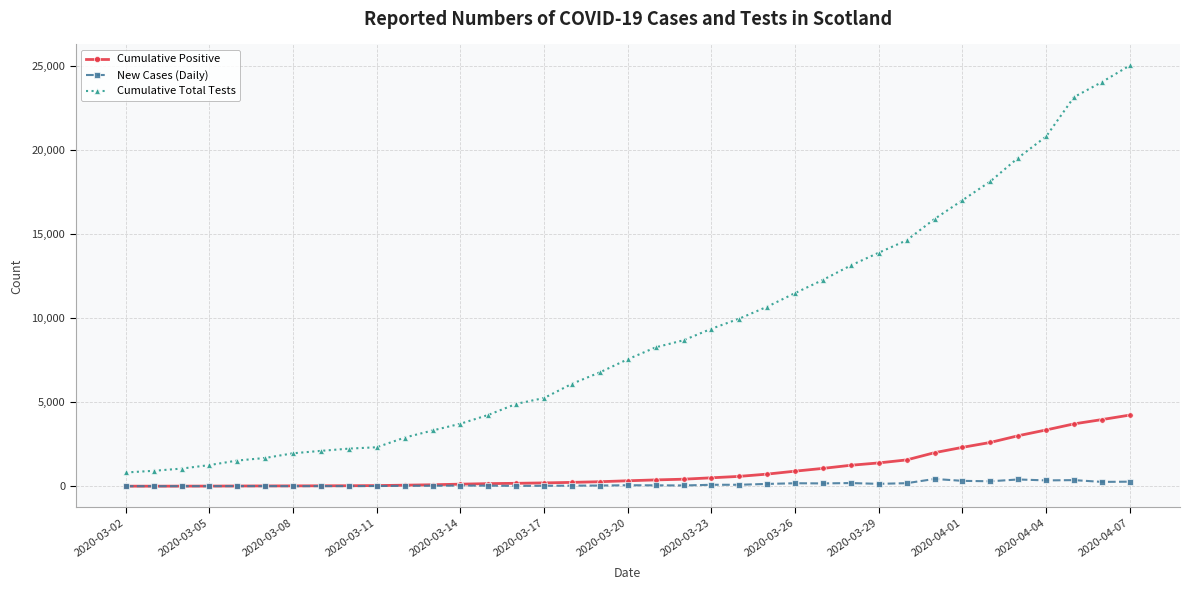

List the series in order of their peak value, highest first.

Cumulative Total Tests, Cumulative Positive, New Cases (Daily)